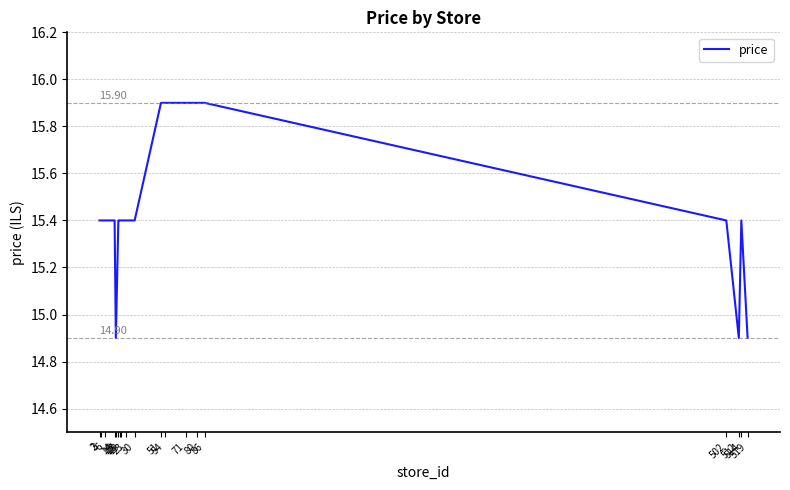

What is the difference between the maximum and minimum values?

1.0